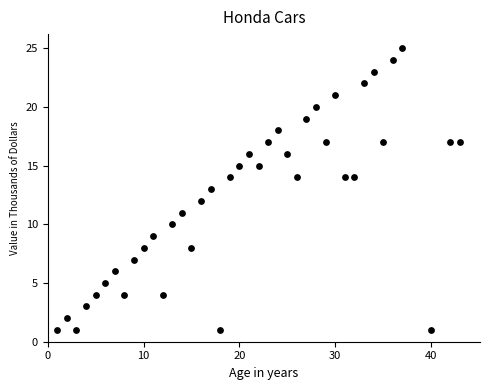

What is the range of Y values (max minus min)?

24